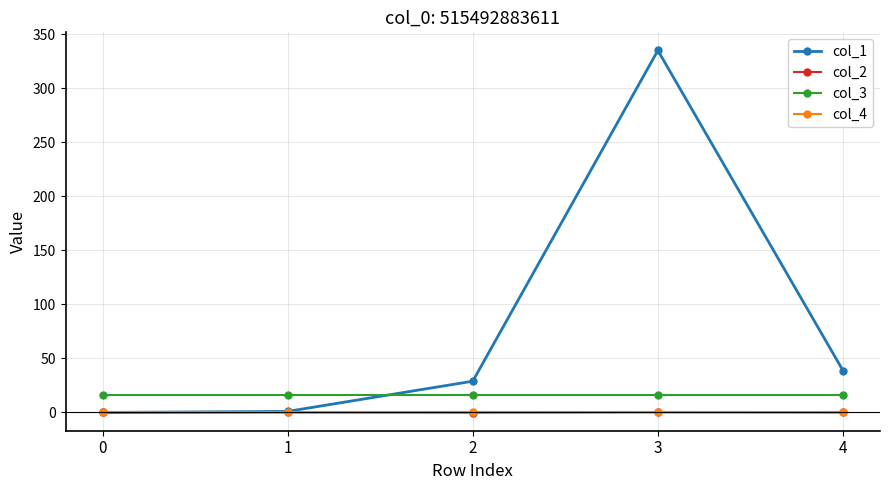

True or false: col_1 has more than 0 points higher than both neighbors.

True